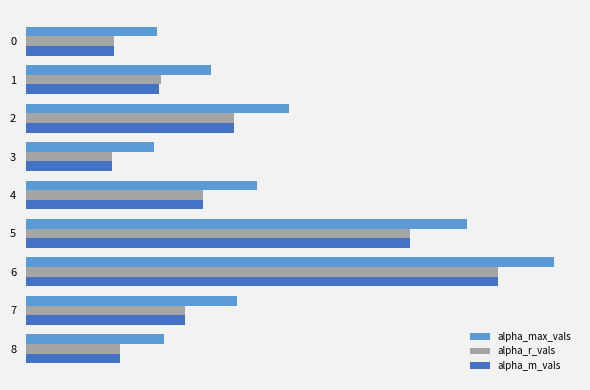

At how many categories does at least one series exceed 5?

1